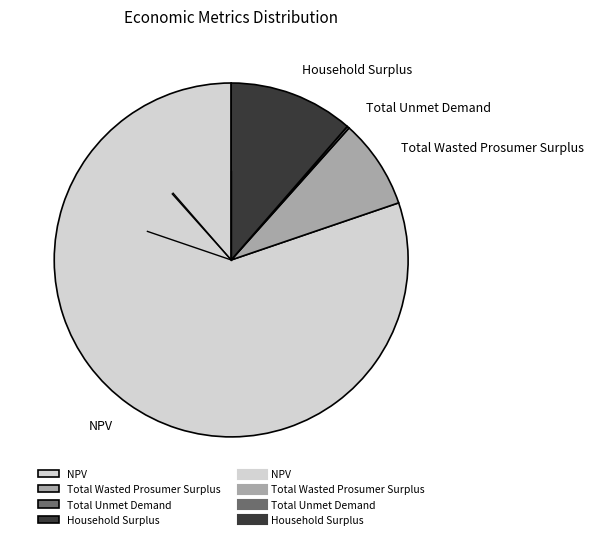

What is the largest slice in the pie chart?

NPV